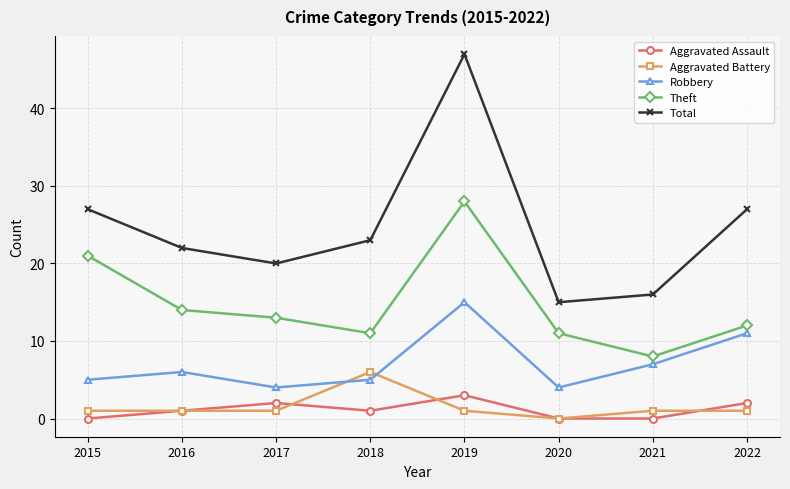

How many categories are shown in the chart?

8